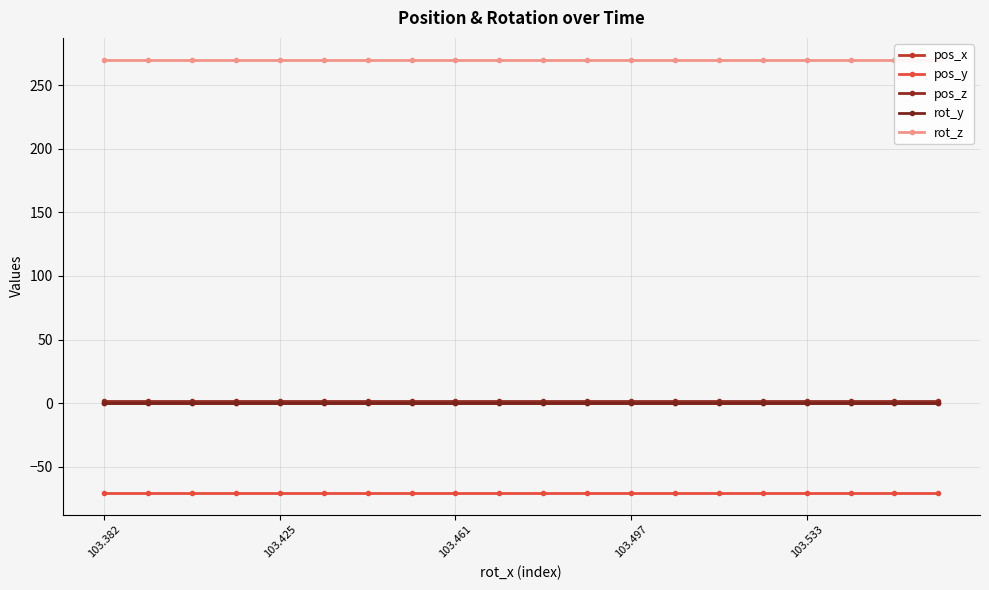

What is the value of the pos_x point at the 8th from the left?

0.3